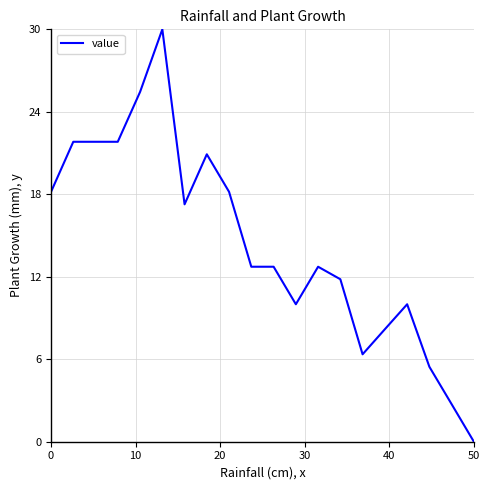

What is the maximum value shown in the chart?

30.0